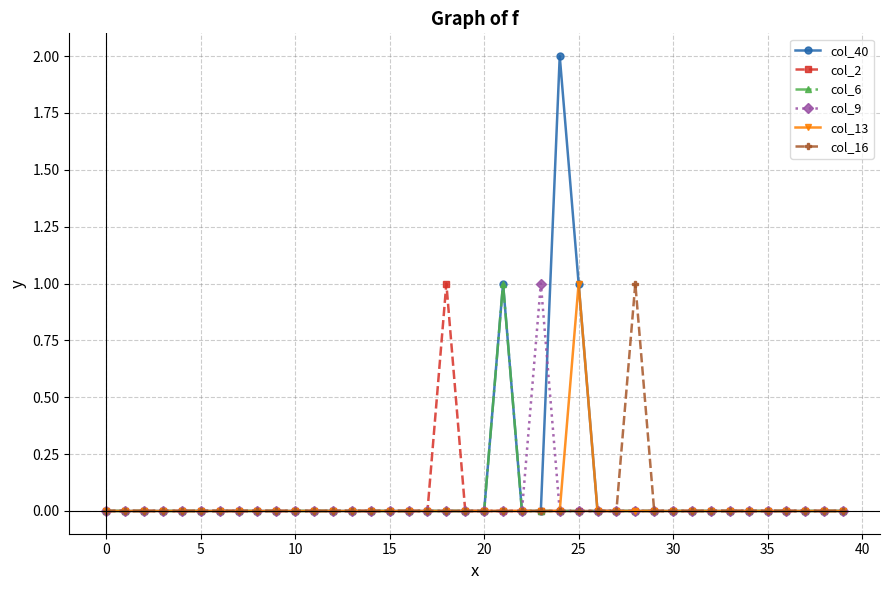

Which series has the largest range (max minus min)?

col_40